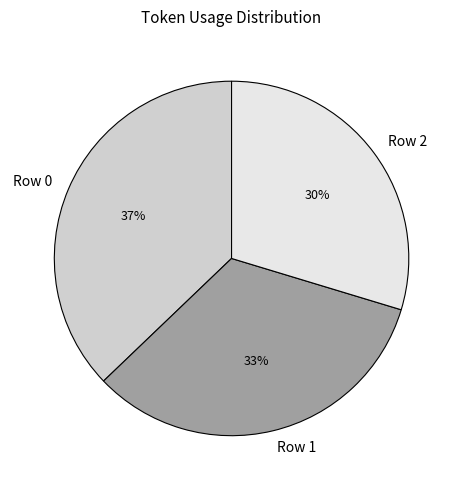

The Row 0 slice represents 37% of the pie. True or false?

True